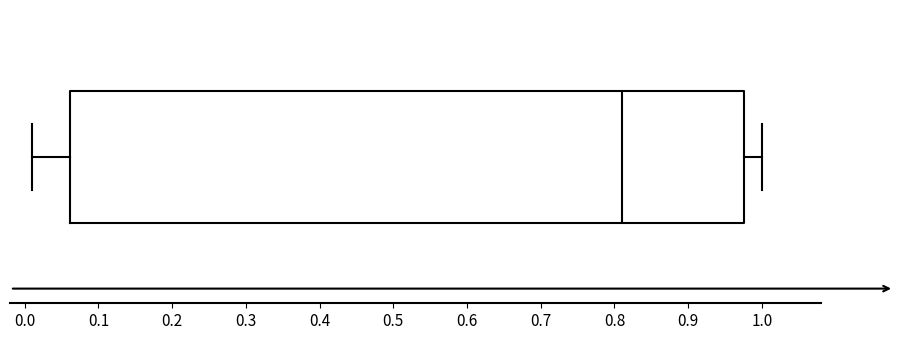

Transcribe this box plot: give where the median line is, the range the box spans, and where the two whiskers end, as read against the x-axis. The values are not printed on the chart, so give them approximately, as read against the axis.

median 0.81, box 0.06 to 0.98, whiskers 0.01 to 1.00